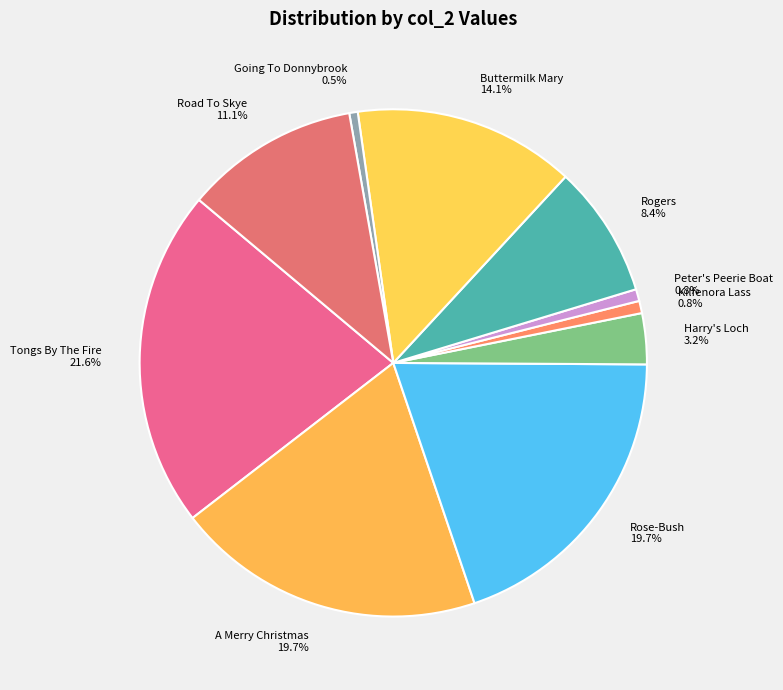

Between Kilfenora Lass and Buttermilk Mary, which is larger?

Buttermilk Mary